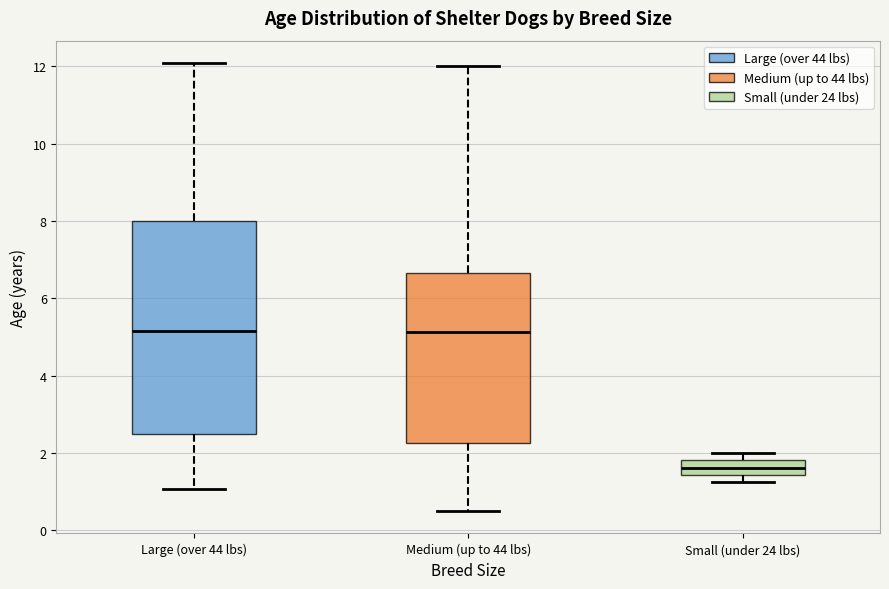

Which box's median line is the lowest?

Small (under 24 lbs)